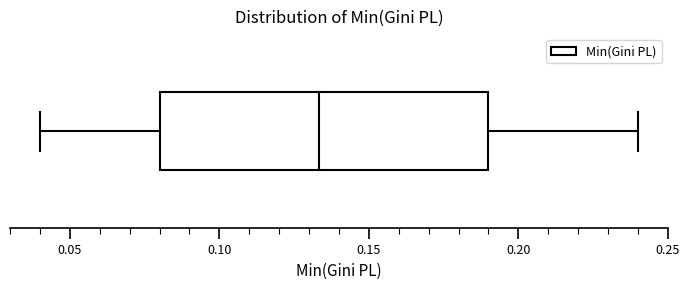

Read this box plot against the x-axis: the position of the median line, the range covered by the box, and the ends of both whiskers. The values are not printed on the chart, so give them approximately, as read against the axis.

median 0.135, box 0.080 to 0.190, whiskers 0.040 to 0.240